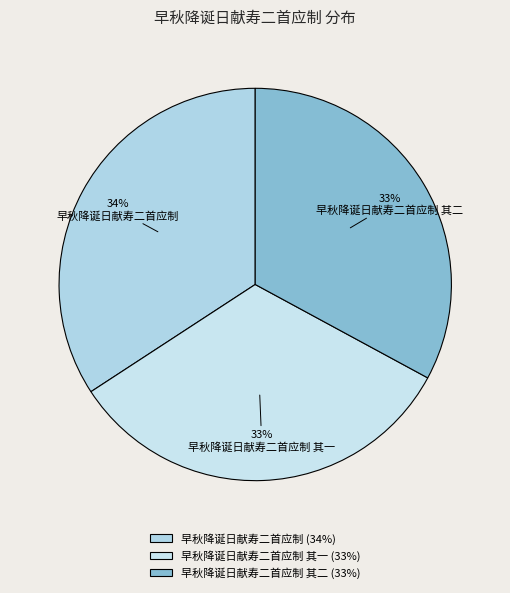

Which has a higher value, 早秋降诞日献寿二首应制 or 早秋降诞日献寿二首应制 其二?

早秋降诞日献寿二首应制